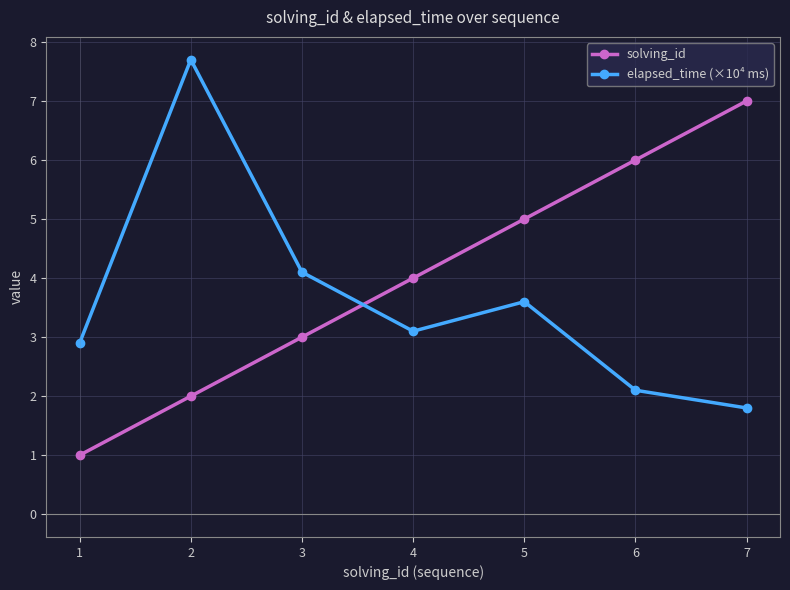

Which category has the lowest value across all series?

1